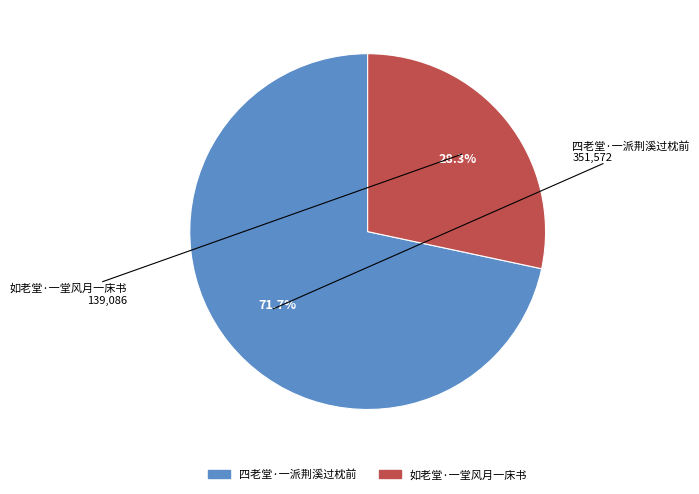

To the nearest percent, what percentage of the pie is 如老堂·一堂风月一床书?

28%